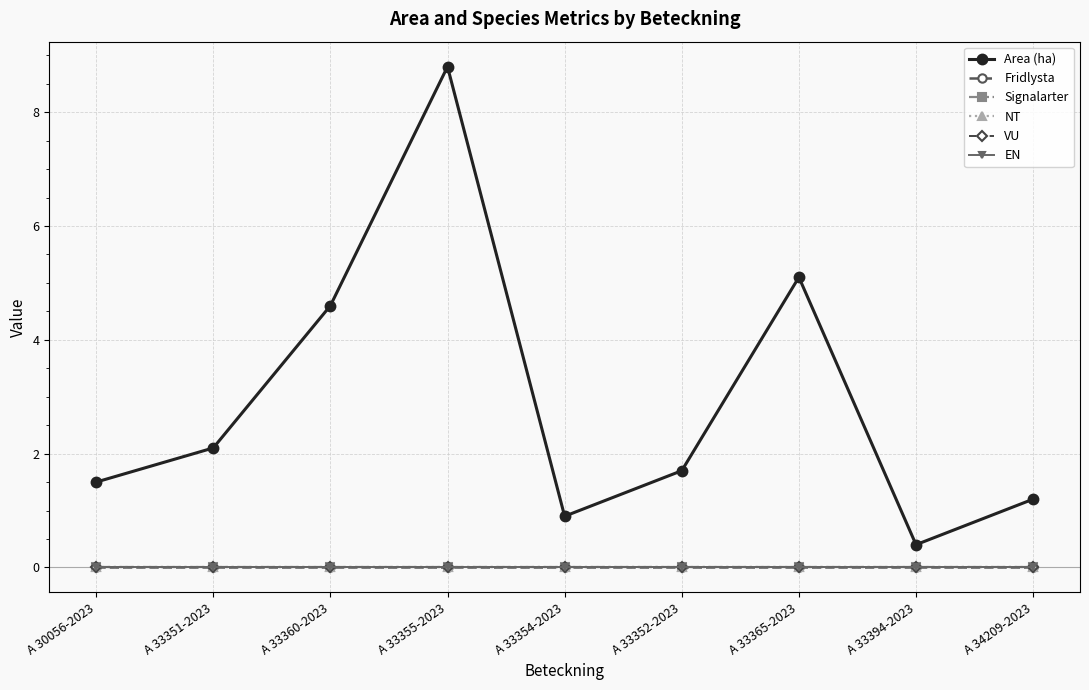

List the labels in order of NT value, largest first.

A 30056-2023, A 33351-2023, A 33360-2023, A 33355-2023, A 33354-2023, A 33352-2023, A 33365-2023, A 33394-2023, A 34209-2023